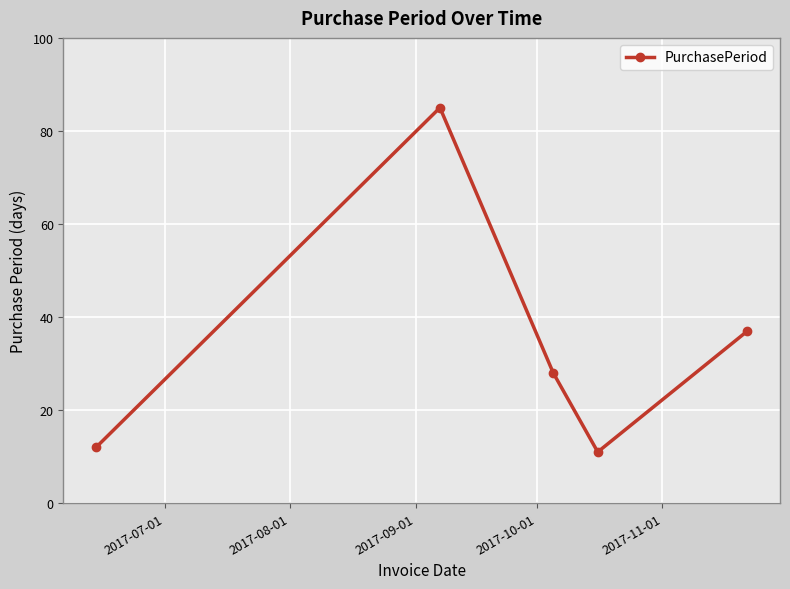

What is the minimum value shown in the chart?

11